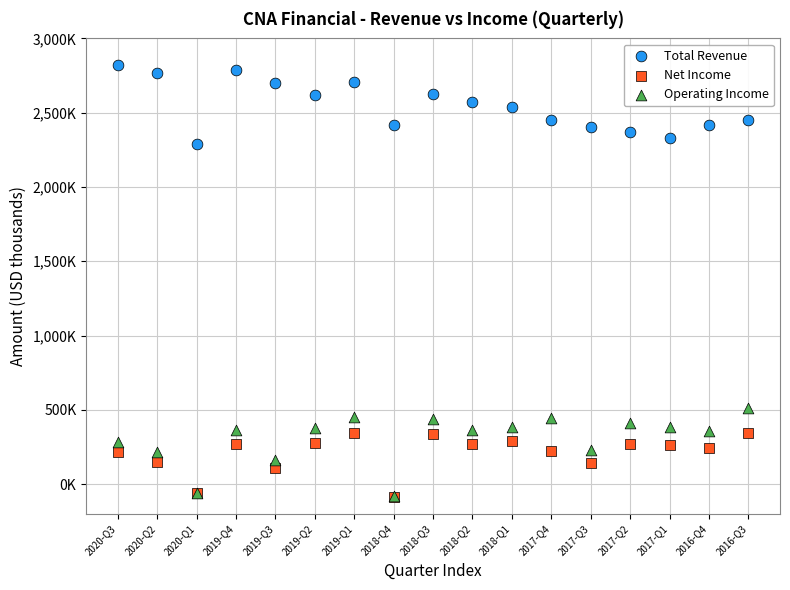

What are all the series names shown in the legend?

Total Revenue, Net Income, Operating Income